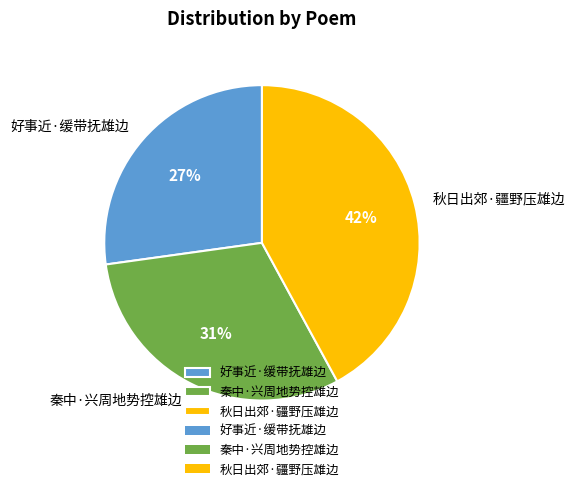

Which slice is the smallest?

好事近·缓带抚雄边